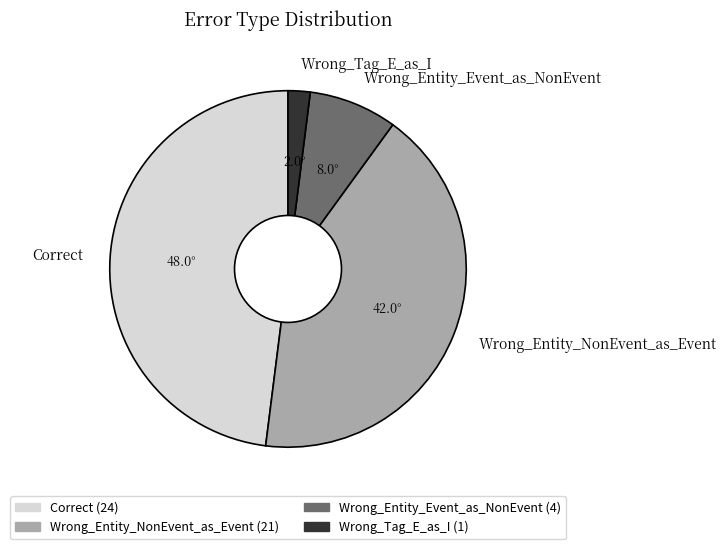

Which has a higher value, Wrong_Tag_E_as_I or Correct?

Correct